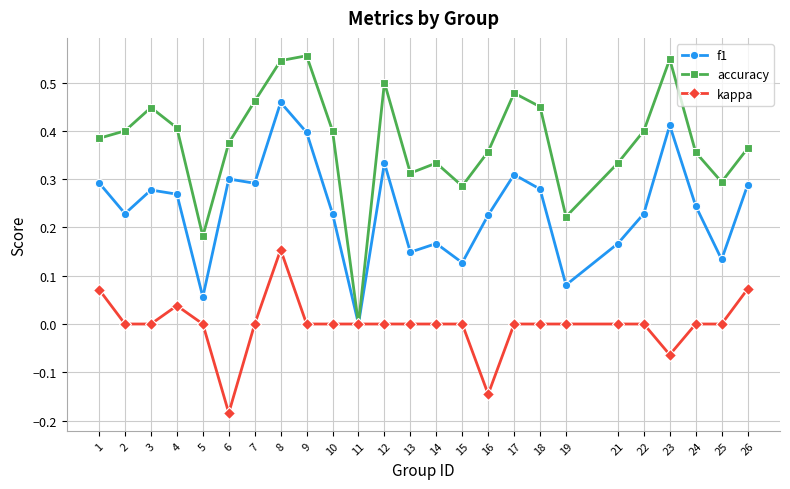

The accuracy series shows 0.3 at 14. True or false?

True